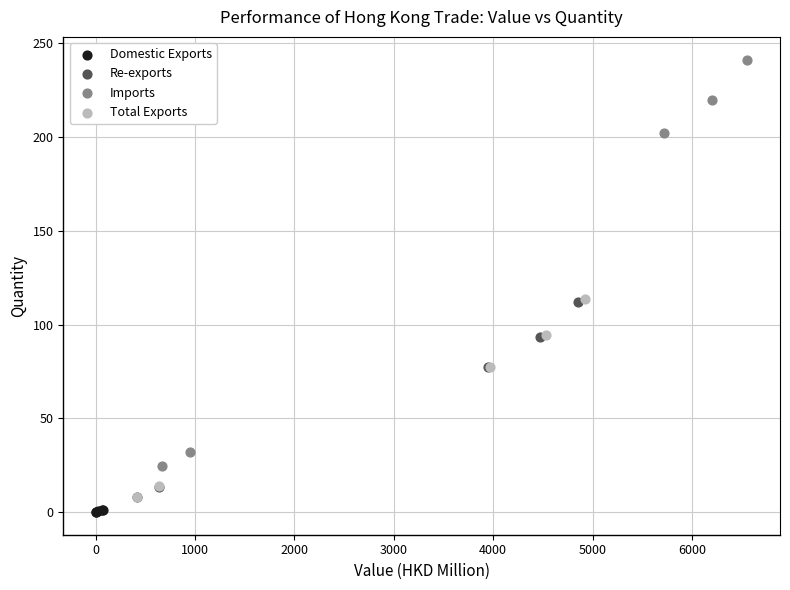

Which series reaches the maximum Y coordinate?

Imports